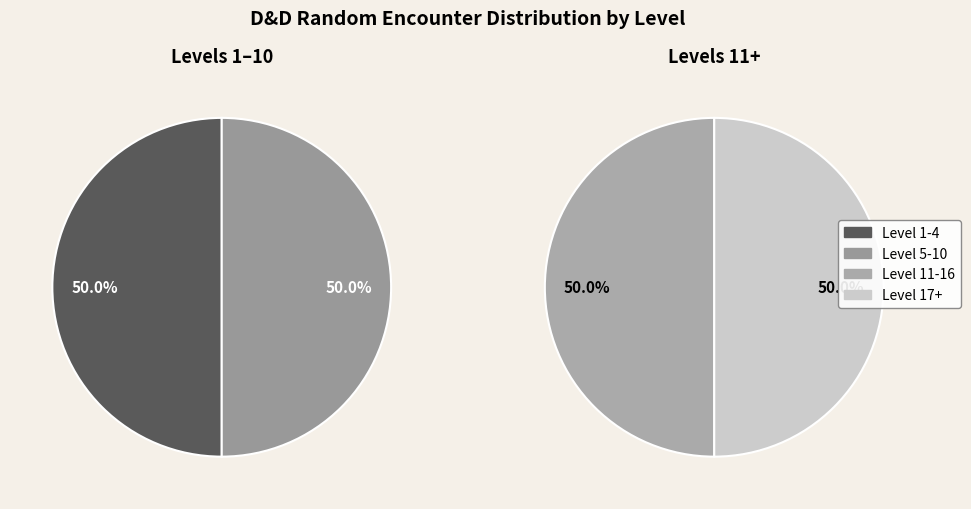

Is the sum of 1-4 and 17+ greater than half?

No